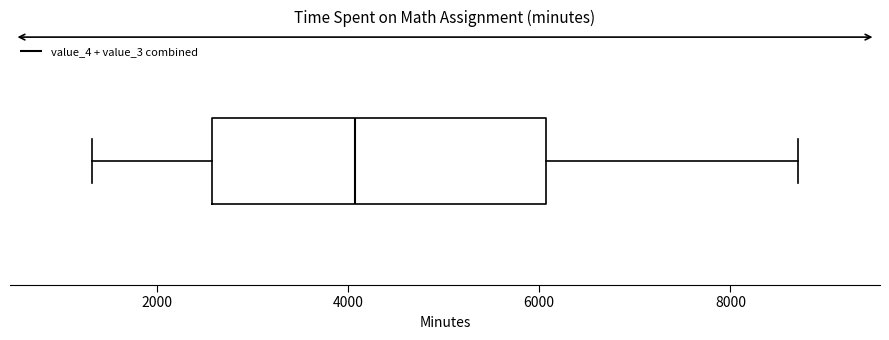

Transcribe this box plot: give where the median line is, the range the box spans, and where the two whiskers end, as read against the x-axis. The values are not printed on the chart, so give them approximately, as read against the axis.

median 4000, box 2600 to 6000, whiskers 1400 to 8800